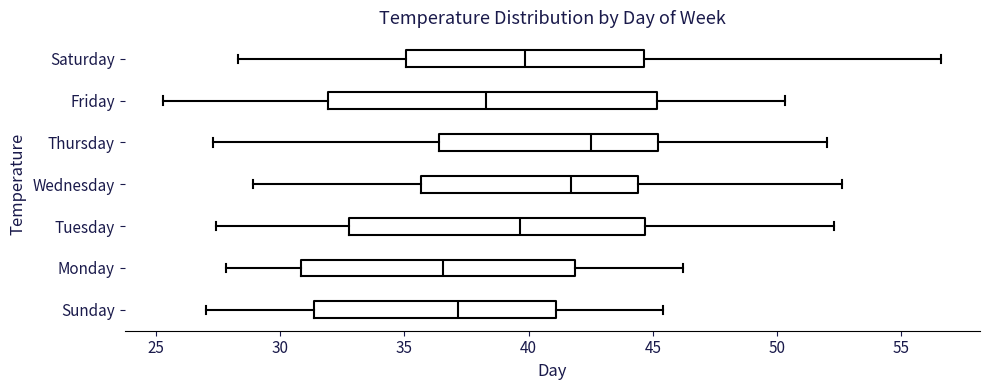

Reading bottom to top, transcribe this box plot: for each box, give where its median line is, the range the box spans, and where its two whiskers end, as read against the x-axis. The values are not printed on the chart, so give them approximately, as read against the axis.

Sunday: median 37.0, box 31.5 to 41.0, whiskers 27.0 to 45.5
Monday: median 36.5, box 31.0 to 42.0, whiskers 28.0 to 46.0
Tuesday: median 39.5, box 33.0 to 44.5, whiskers 27.5 to 52.5
Wednesday: median 41.5, box 35.5 to 44.5, whiskers 29.0 to 52.5
Thursday: median 42.5, box 36.5 to 45.0, whiskers 27.5 to 52.0
Friday: median 38.5, box 32.0 to 45.0, whiskers 25.5 to 50.5
Saturday: median 40.0, box 35.0 to 44.5, whiskers 28.5 to 56.5